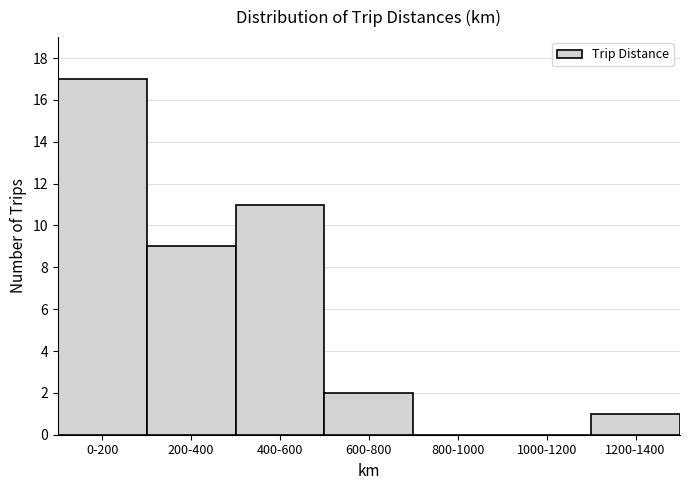

Reading left to right, what are all the values shown in this chart?

0-200=17	200-400=9	400-600=11	600-800=2	800-1000=0	1000-1200=0	1200-1400=1